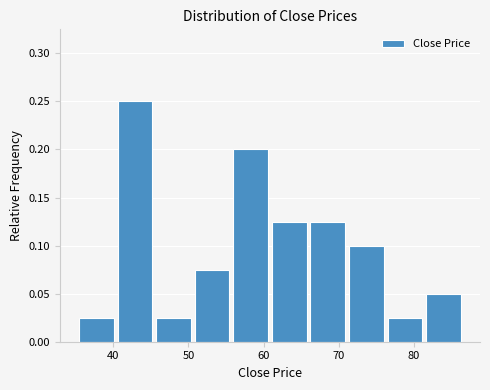

Reading left to right, transcribe this chart: for each bar, give the range it covers on the x-axis and its height. Neither the bar edges nor the heights are printed on the chart, so give them approximately, as read against the axes.

35 to 41: 0.025
41 to 46: 0.250
46 to 51: 0.025
51 to 56: 0.075
56 to 61: 0.200
61 to 66: 0.125
66 to 71: 0.125
71 to 77: 0.100
77 to 82: 0.025
82 to 87: 0.050